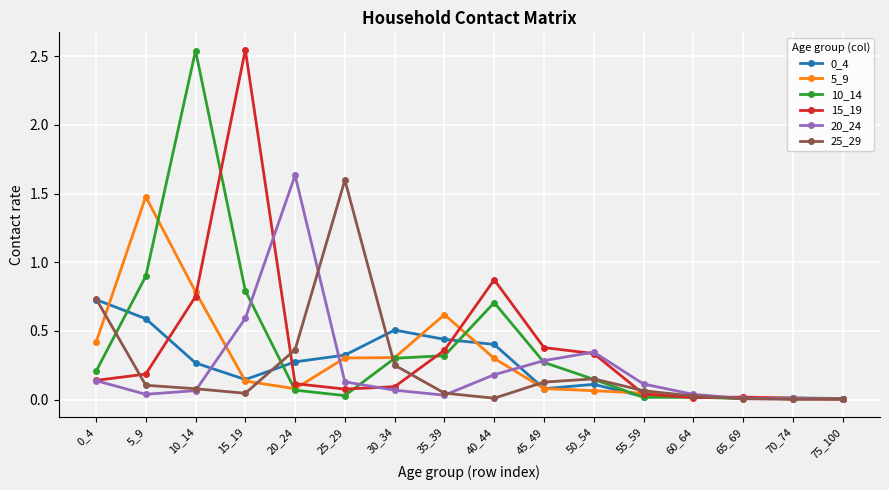

The 20_24 series shows 0.2 at 15_19. True or false?

False